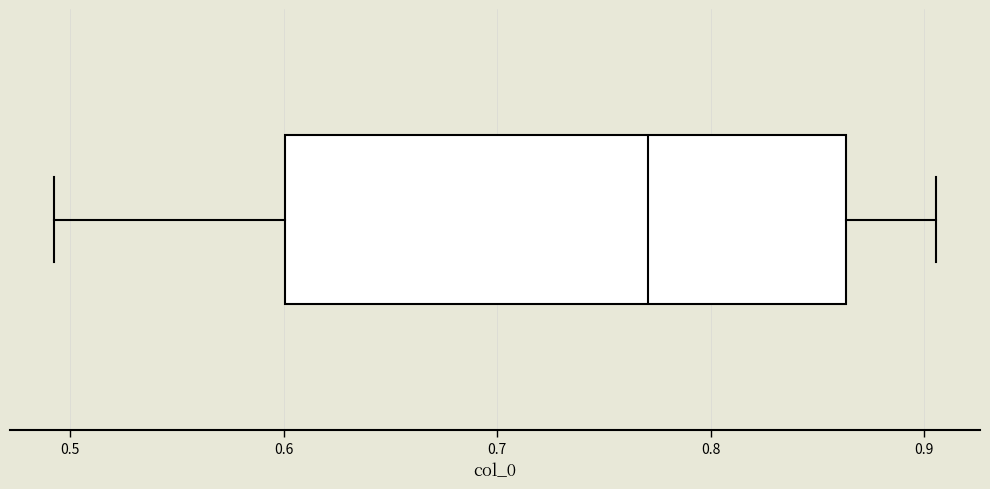

Read this box plot against the x-axis: the position of the median line, the range covered by the box, and the ends of both whiskers. The values are not printed on the chart, so give them approximately, as read against the axis.

median 0.77, box 0.60 to 0.86, whiskers 0.49 to 0.91